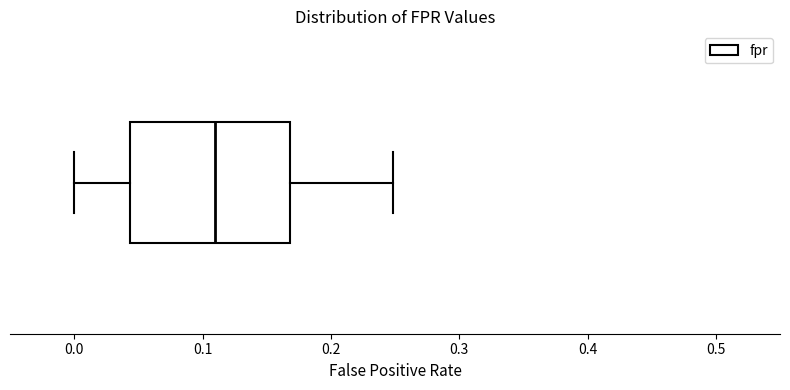

Read this box plot against the x-axis: the position of the median line, the range covered by the box, and the ends of both whiskers. The values are not printed on the chart, so give them approximately, as read against the axis.

median 0.11, box 0.04 to 0.17, whiskers 0.00 to 0.25